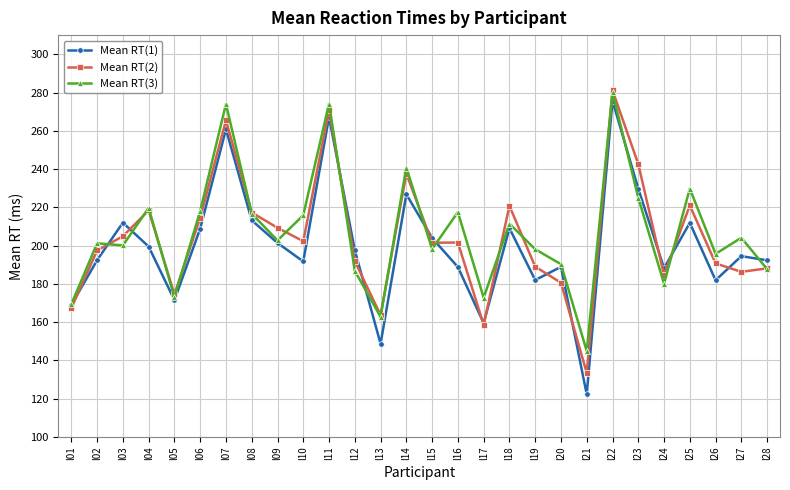

How many values in the Mean RT(1) series are below 197?

14